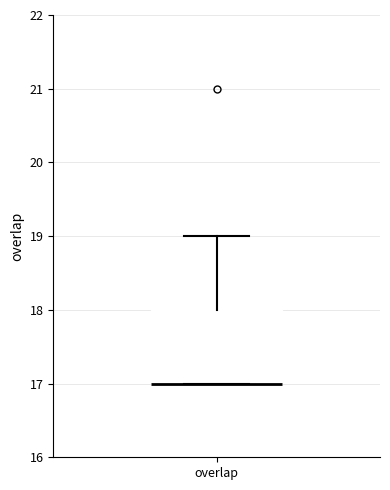

Read this box plot against the y-axis: the position of the median line, the range covered by the box, and the ends of both whiskers. The values are not printed on the chart, so give them approximately, as read against the axis.

median 17 (drawn on the box's lower edge), box 17 to 18, whiskers 17 to 19